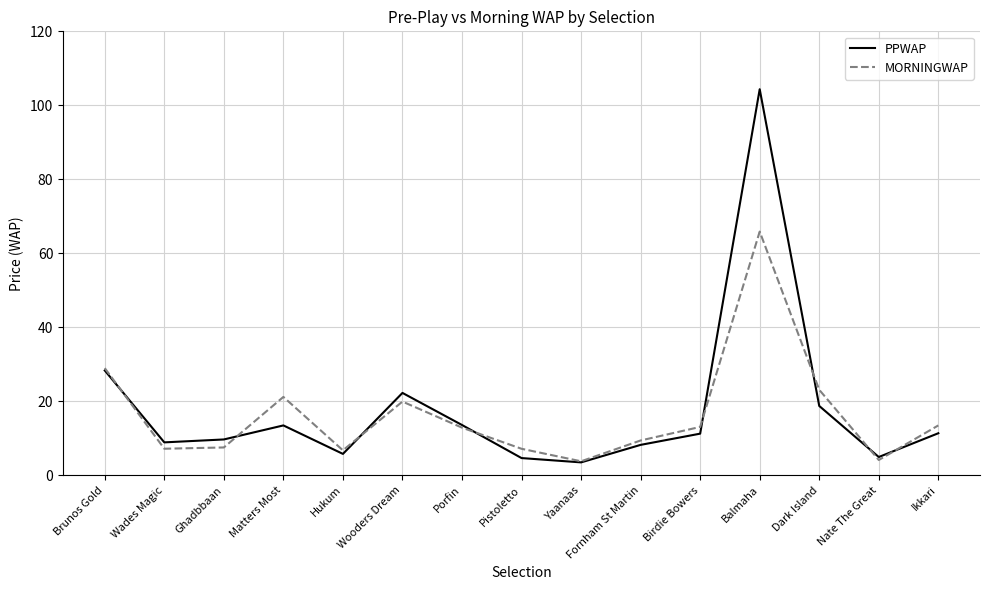

Read the PPWAP value at Ikkari.

11.4